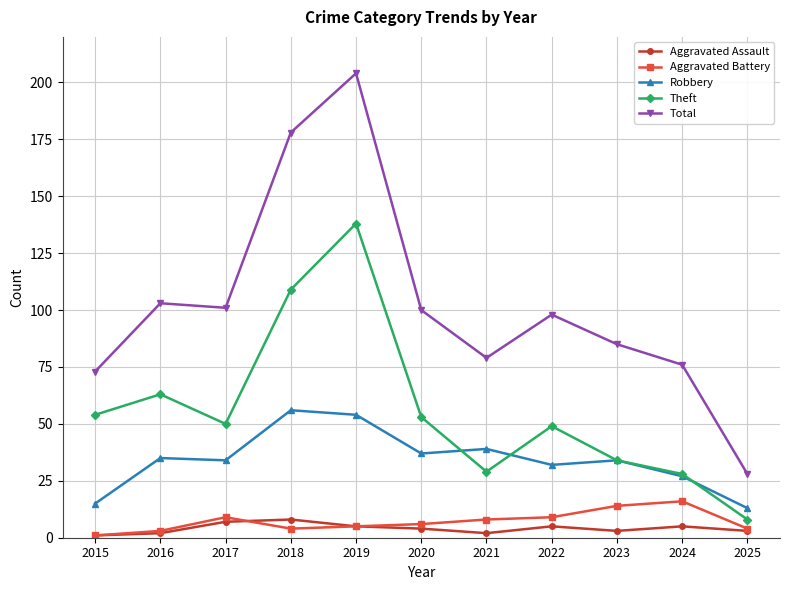

Which series has the largest range (max minus min)?

Total